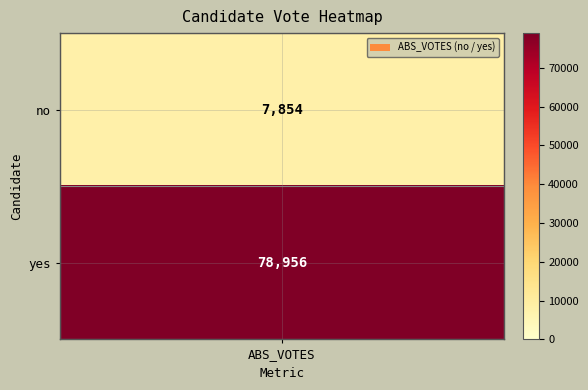

What is the smallest value displayed?

7854